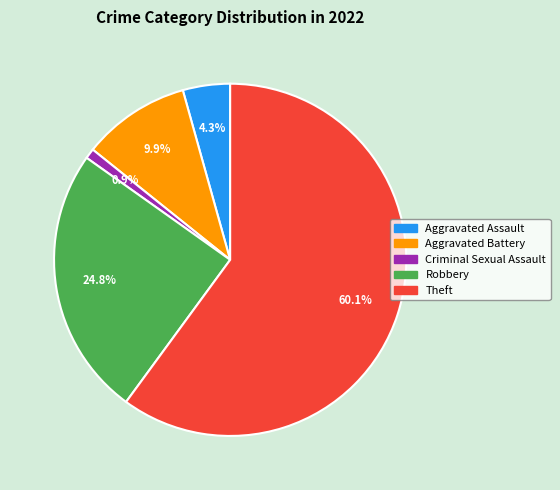

Which slice is the smallest?

Criminal Sexual Assault